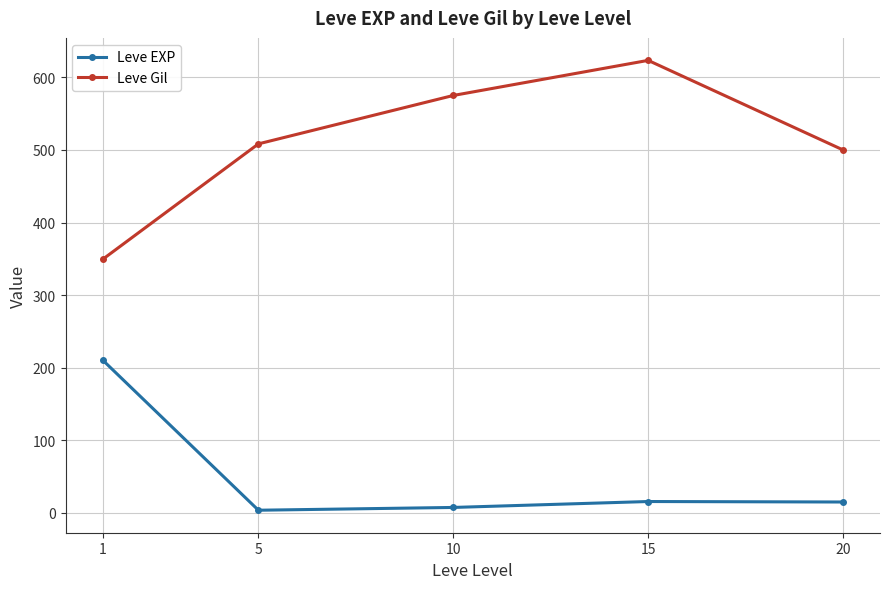

True or false: Leve EXP and Leve Gil intersect in this chart.

False